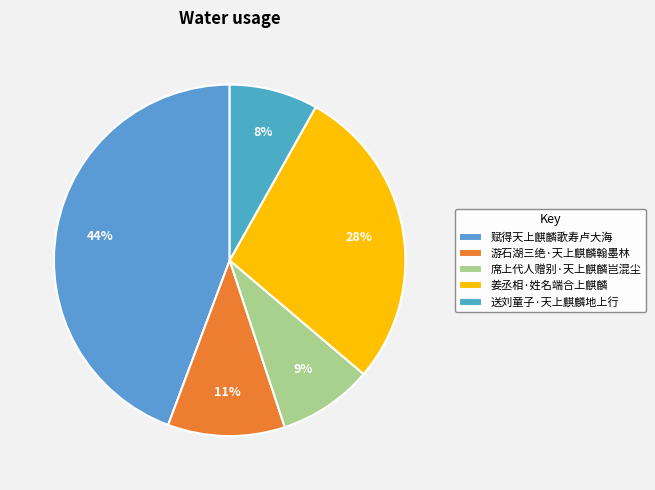

Combined, what portion of the pie is 席上代人赠别·天上麒麟岂混尘 and 赋得天上麒麟歌寿卢大海?

53.0%